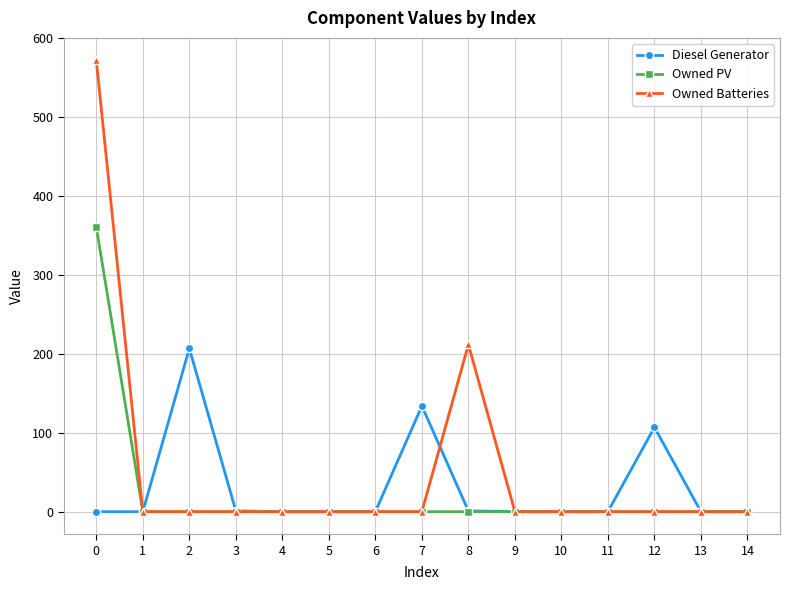

List the series in order of their peak value, highest first.

Owned Batteries, Owned PV, Diesel Generator